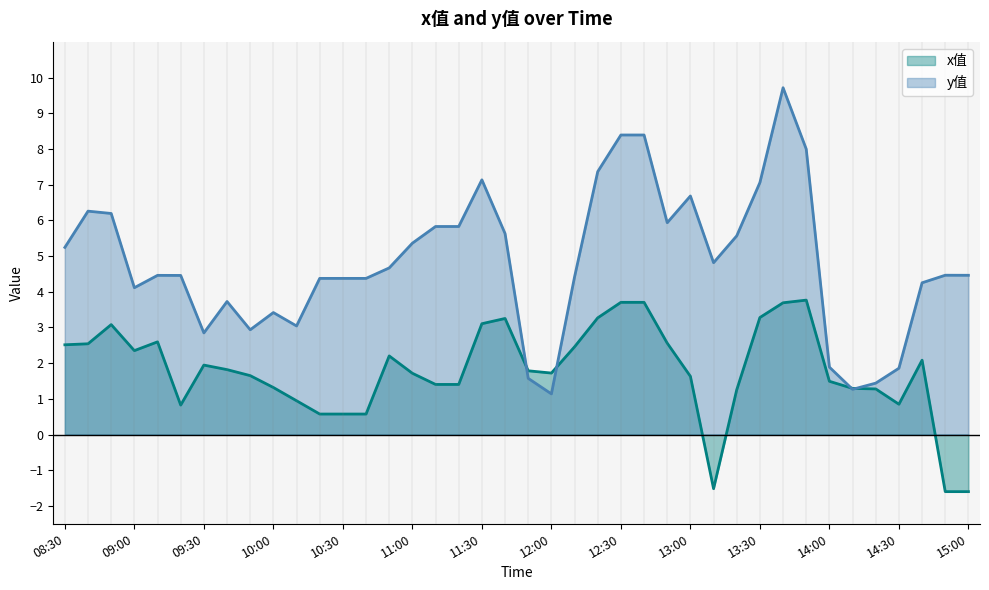

Reading left to right, extract all data points from this chart.

x_values: 08:30=2.5	08:40=2.5	08:50=3.1	09:00=2.4	09:10=2.6	09:20=0.8	09:30=1.9	09:40=1.8	09:50=1.7	10:00=1.3	10:10=0.9	10:20=0.6	10:30=0.6	10:40=0.6	10:50=2.2	11:00=1.7	11:10=1.4	11:20=1.4	11:30=3.1	11:40=3.3	11:50=1.8	12:00=1.7	12:10=2.5	12:20=3.3	12:30=3.7	12:40=3.7	12:50=2.6	13:00=1.6	13:10=-1.5	13:20=1.3	13:30=3.3	13:40=3.7	13:50=3.8	14:00=1.5	14:10=1.3	14:20=1.3	14:30=0.8	14:40=2.1	14:50=-1.6	15:00=-1.6
y_values: 08:30=5.2	08:40=6.3	08:50=6.2	09:00=4.1	09:10=4.5	09:20=4.5	09:30=2.8	09:40=3.7	09:50=2.9	10:00=3.4	10:10=3.0	10:20=4.4	10:30=4.4	10:40=4.4	10:50=4.7	11:00=5.4	11:10=5.8	11:20=5.8	11:30=7.1	11:40=5.6	11:50=1.6	12:00=1.1	12:10=4.4	12:20=7.4	12:30=8.4	12:40=8.4	12:50=5.9	13:00=6.7	13:10=4.8	13:20=5.6	13:30=7.1	13:40=9.7	13:50=8.0	14:00=1.9	14:10=1.3	14:20=1.4	14:30=1.9	14:40=4.3	14:50=4.5	15:00=4.5